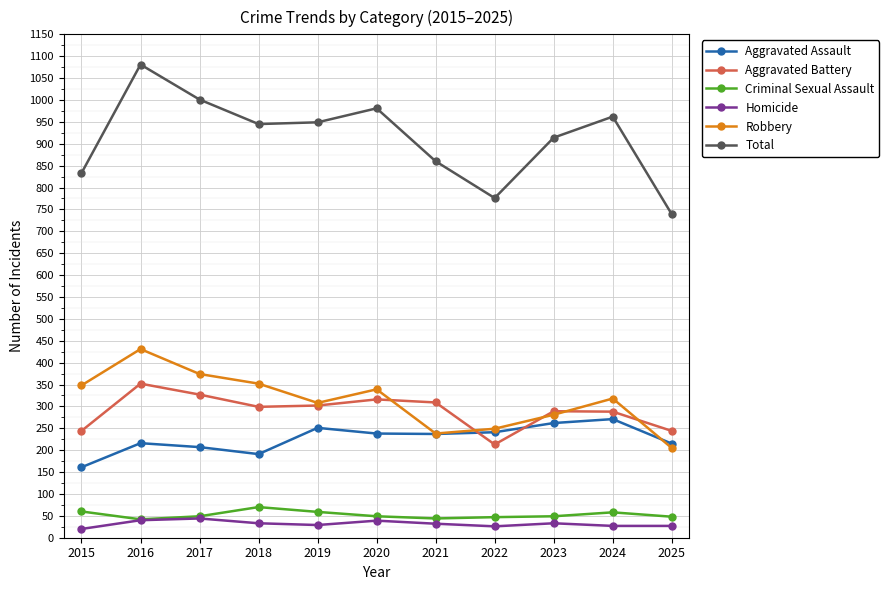

True or false: Total and Aggravated Battery intersect in this chart.

False